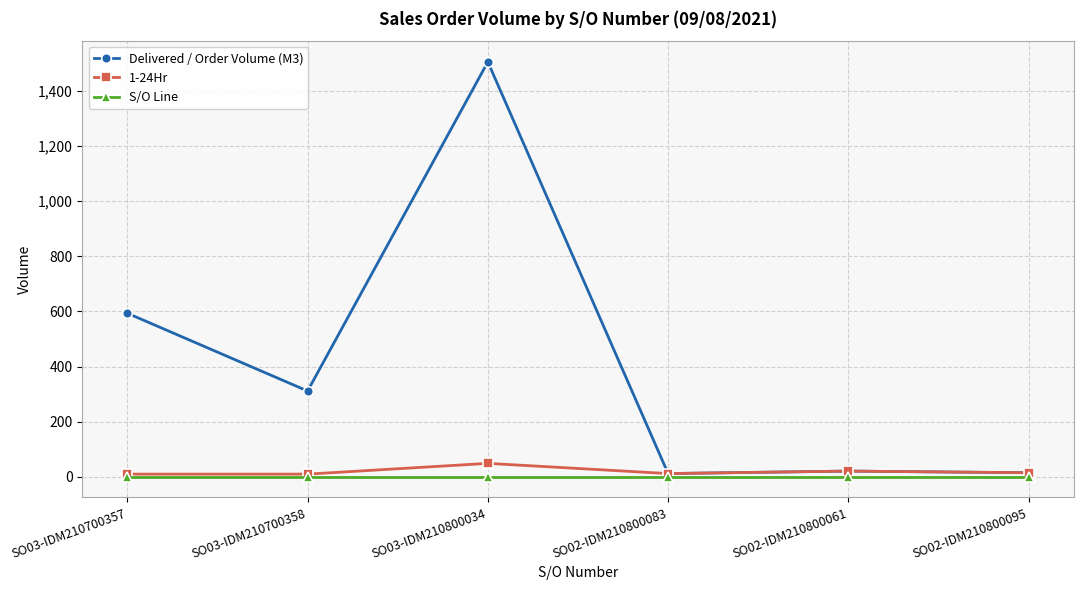

What is the greatest value displayed?

1504.7